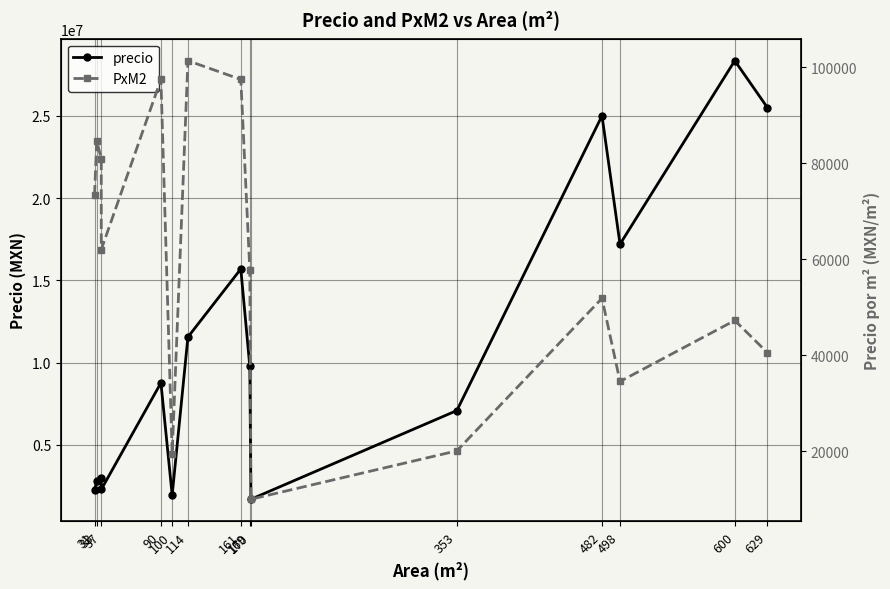

List the series in order of their peak value, lowest first.

PxM2, precio